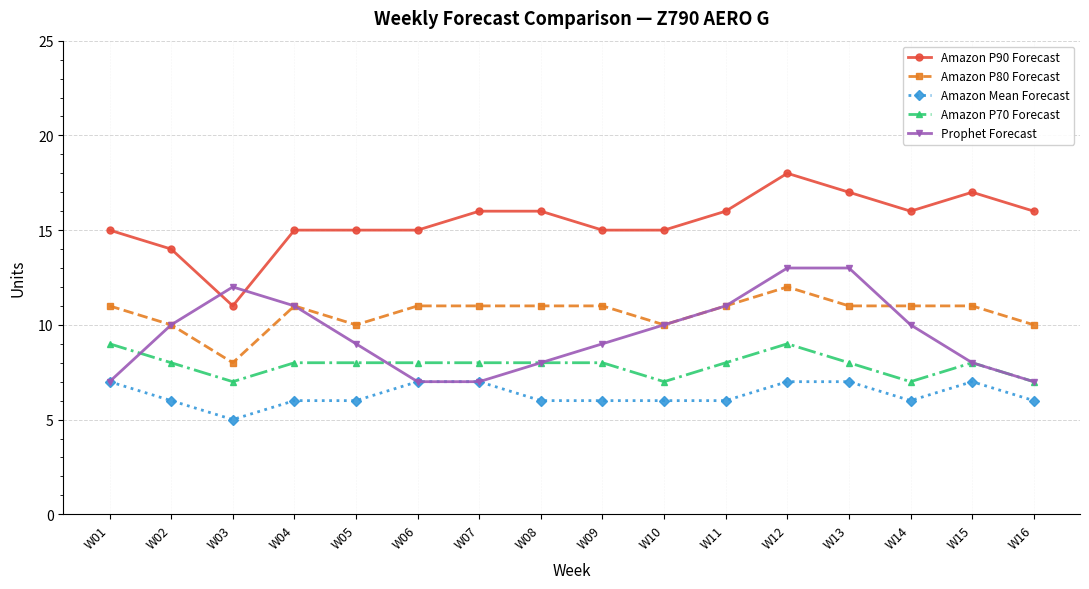

True or false: Amazon Mean Forecast has more than 0 points higher than both neighbors.

True